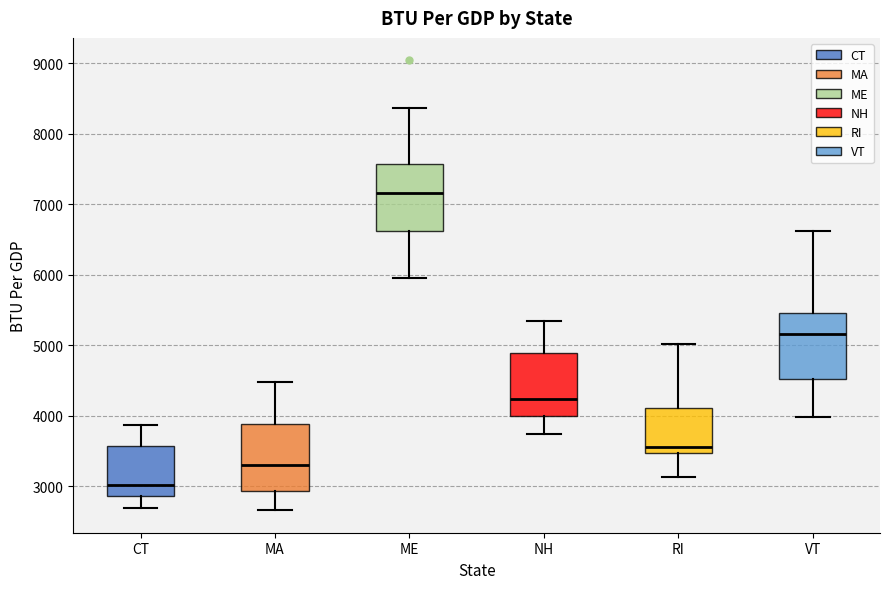

Reading left to right, read every box against the y-axis: the position of its median line, the range the box covers, and the ends of its whiskers. The values are not printed on the chart, so give them approximately, as read against the axis.

CT: median 3000, box 2900 to 3600, whiskers 2700 to 3900
MA: median 3300, box 2900 to 3900, whiskers 2700 to 4500
ME: median 7200, box 6600 to 7600, whiskers 6000 to 8400
NH: median 4200, box 4000 to 4900, whiskers 3700 to 5300
RI: median 3600, box 3500 to 4100, whiskers 3100 to 5000
VT: median 5200, box 4500 to 5500, whiskers 4000 to 6600